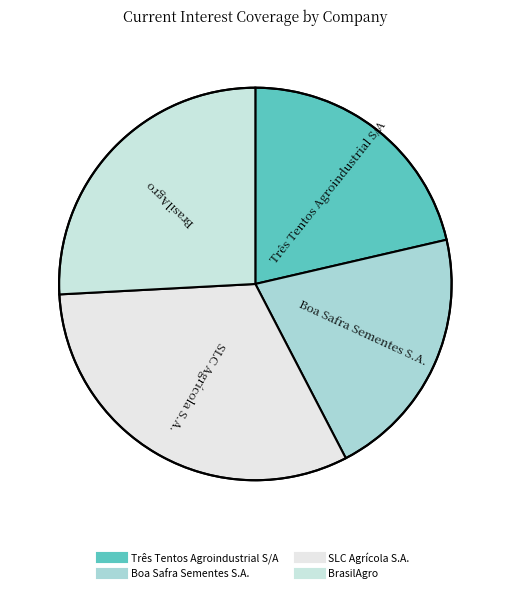

Is Três Tentos Agroindustrial S/A the majority of the pie?

No